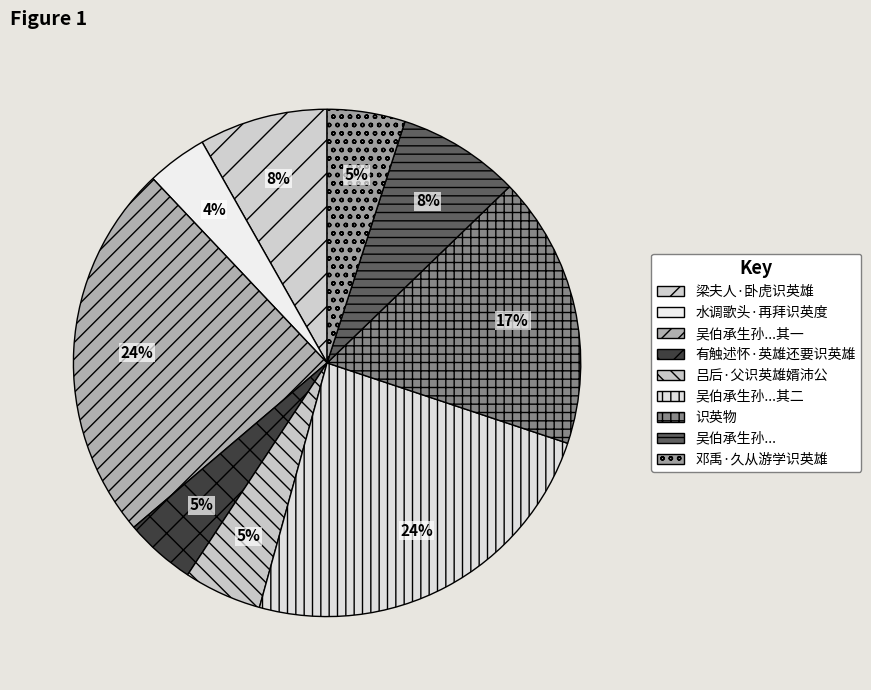

Approximately how many times larger is the value at 邓禹·久从游学识英雄 compared to 水调歌头·再拜识英度?

1.3